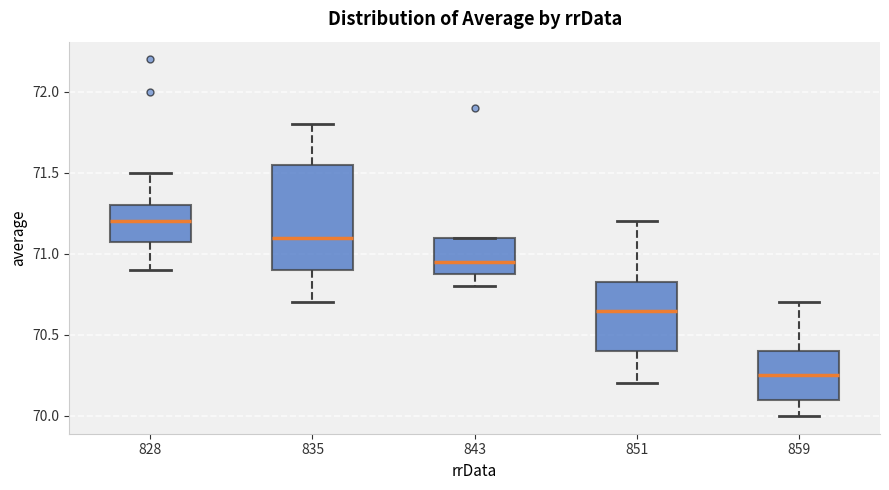

Reading left to right, transcribe this box plot: for each box, give where its median line is, the range the box spans, and where its two whiskers end, as read against the y-axis. The values are not printed on the chart, so give them approximately, as read against the axis.

828: median 71.20, box 71.10 to 71.30, whiskers 70.90 to 71.50
835: median 71.10, box 70.90 to 71.55, whiskers 70.70 to 71.80
843: median 70.95, box 70.90 to 71.10, whiskers 70.80 to 71.10
851: median 70.65, box 70.40 to 70.85, whiskers 70.20 to 71.20
859: median 70.25, box 70.10 to 70.40, whiskers 70.00 to 70.70